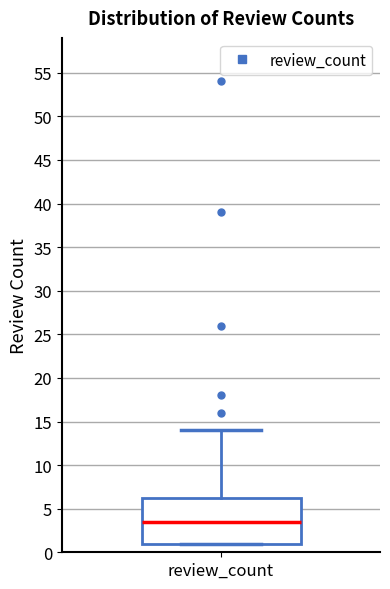

Where does the median line of the box for review_count sit on the y-axis? The values are not printed on the chart, so give them approximately, as read against the axis.

3.5